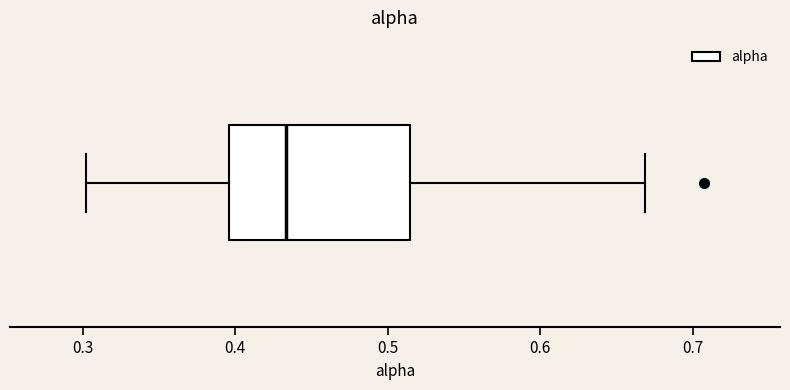

Transcribe this box plot: give where the median line is, the range the box spans, and where the two whiskers end, as read against the x-axis. The values are not printed on the chart, so give them approximately, as read against the axis.

median 0.43, box 0.40 to 0.51, whiskers 0.30 to 0.67